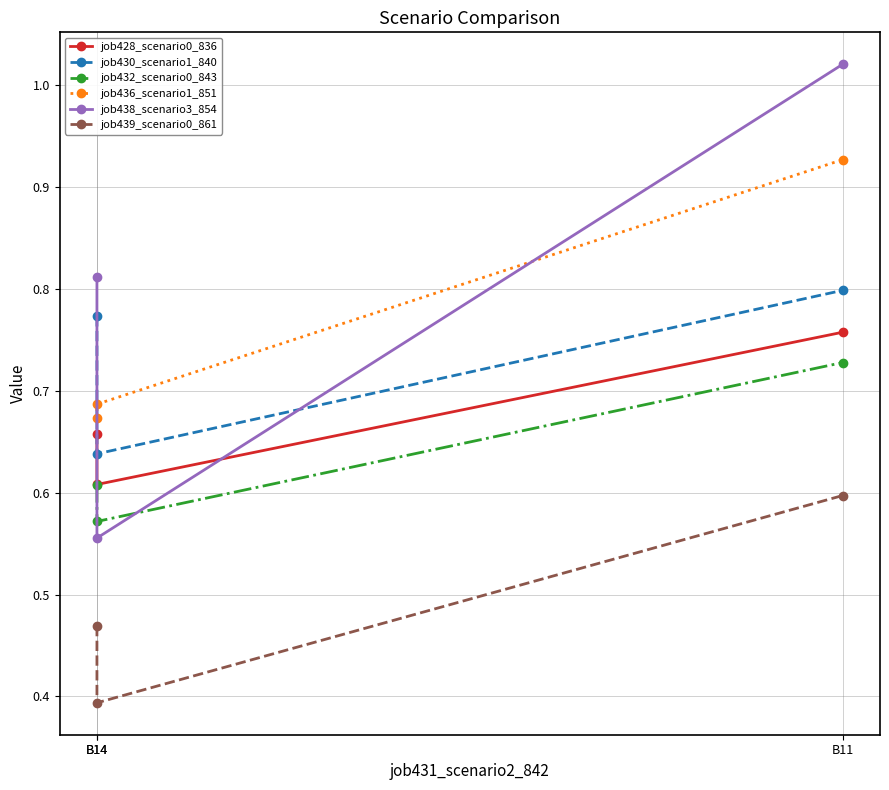

At which category is the sum across all series the highest?

B11